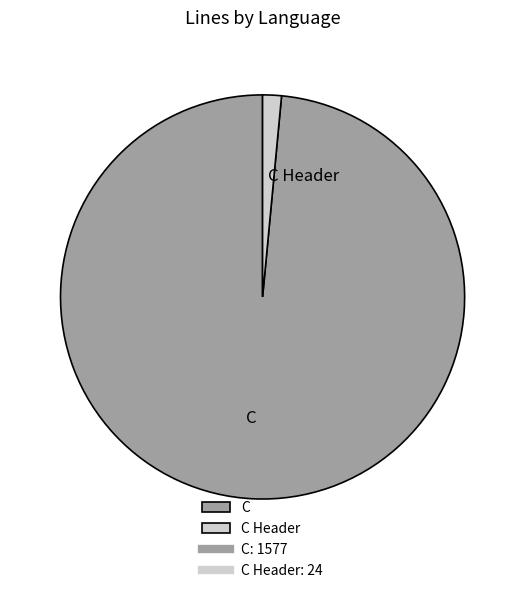

Rank the categories by value from highest to lowest.

C, C Header